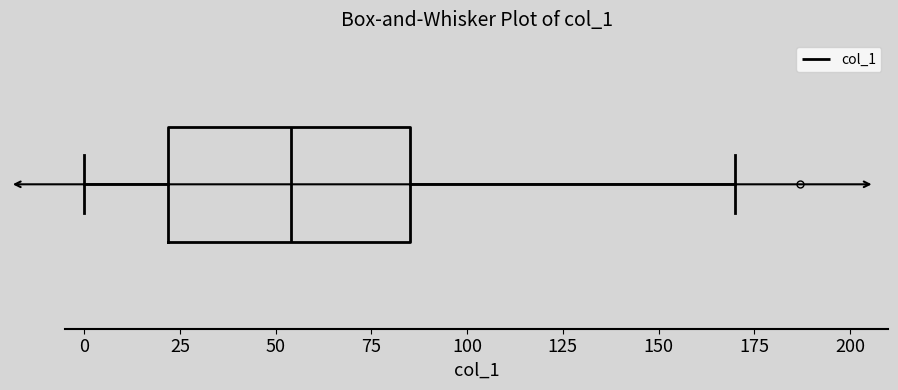

Transcribe this box plot: give where the median line is, the range the box spans, and where the two whiskers end, as read against the x-axis. The values are not printed on the chart, so give them approximately, as read against the axis.

median 55, box 20 to 85, whiskers 0 to 170